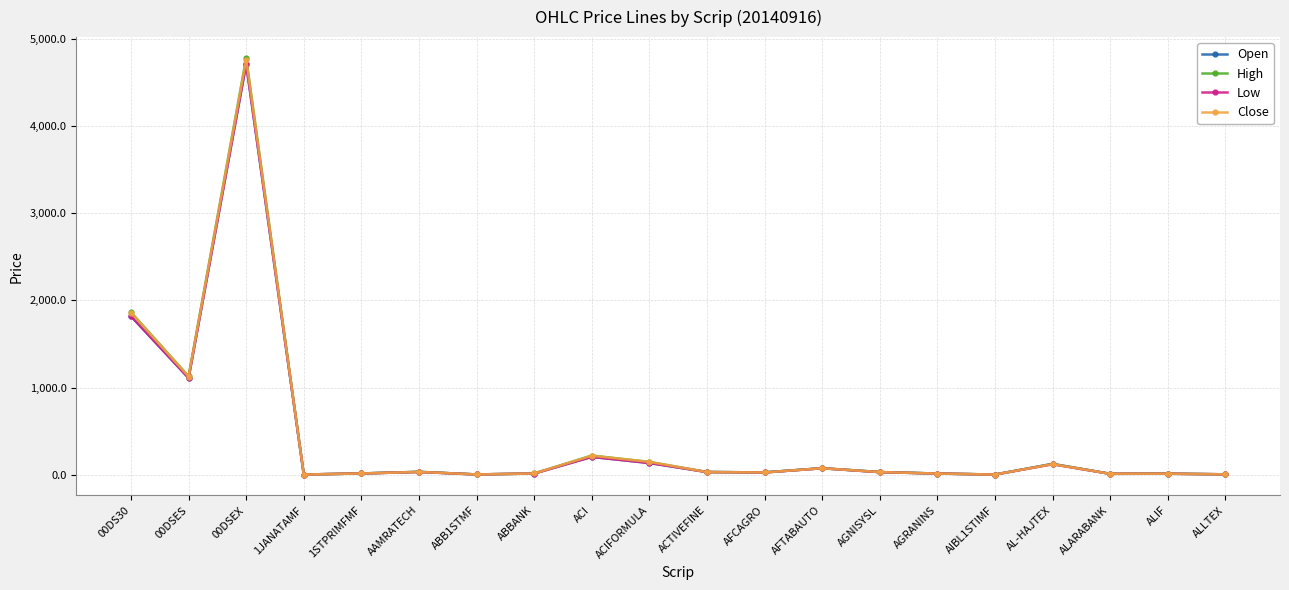

What is the label of the 18th point from the right?

00DSEX